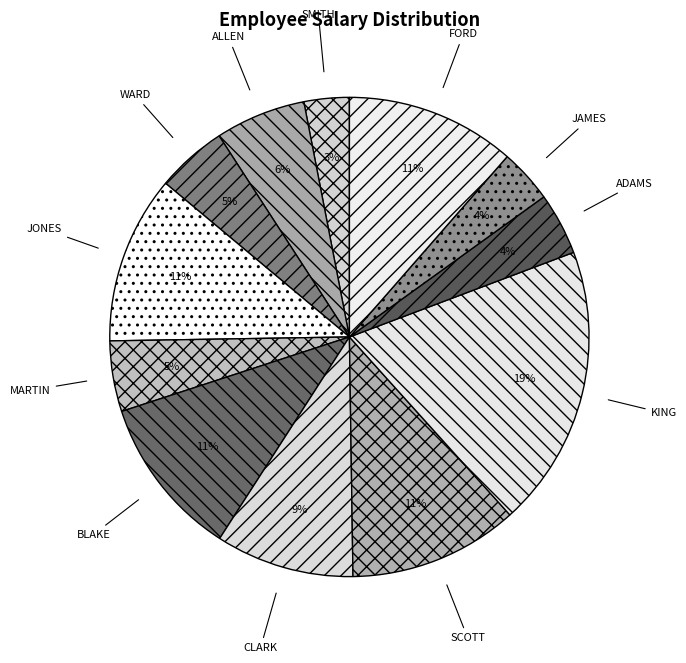

To the nearest percent, what is the average slice percentage?

8%